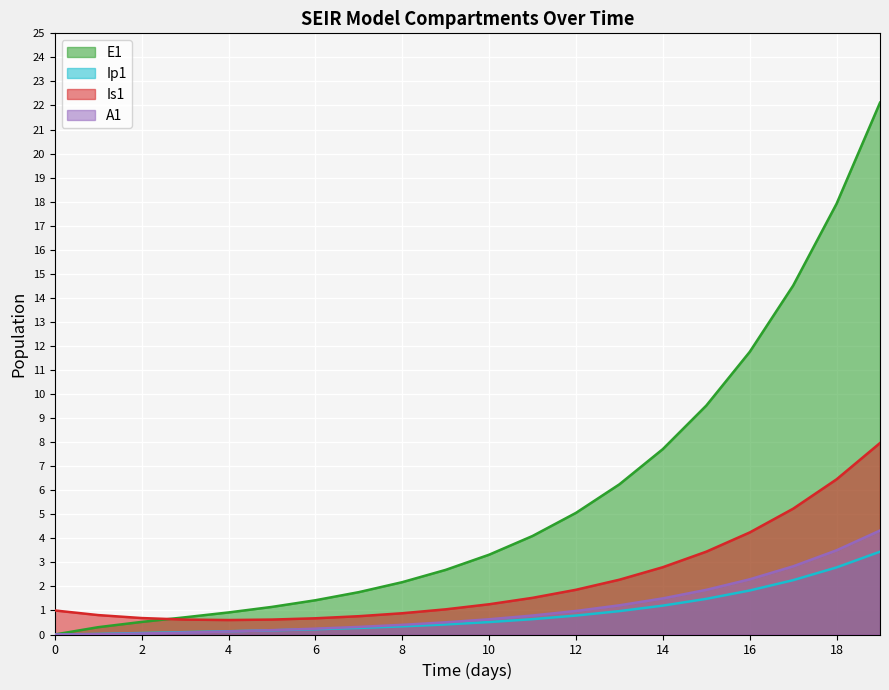

What is the maximum value shown in the chart?

22.1